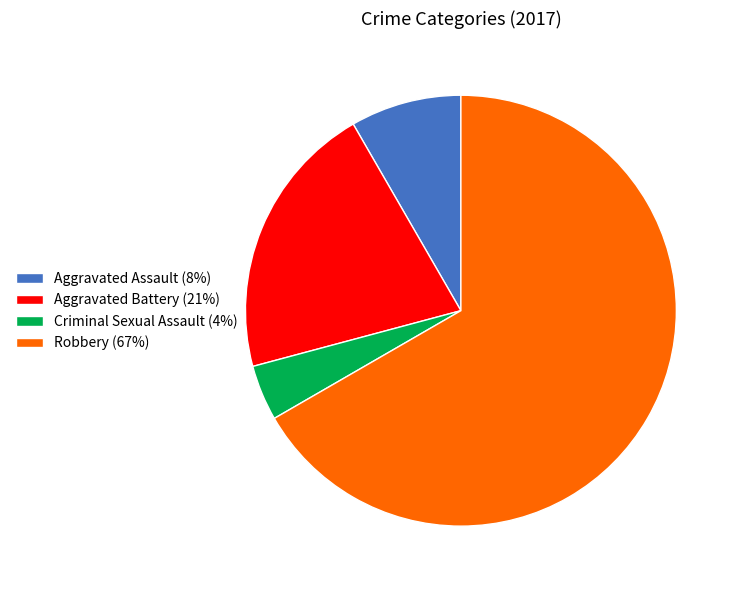

True or false: Robbery accounts for 67% of the total.

True